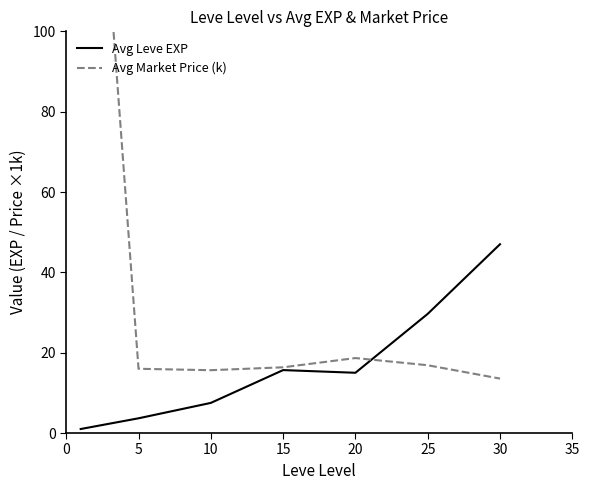

Is it true that Avg Market Price (k) equals 26.3 at 5?

False